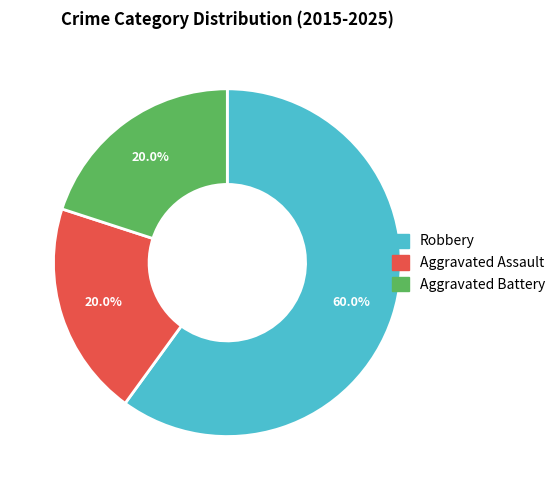

What is the ratio of the value at Aggravated Assault to the value at Aggravated Battery?

1.0